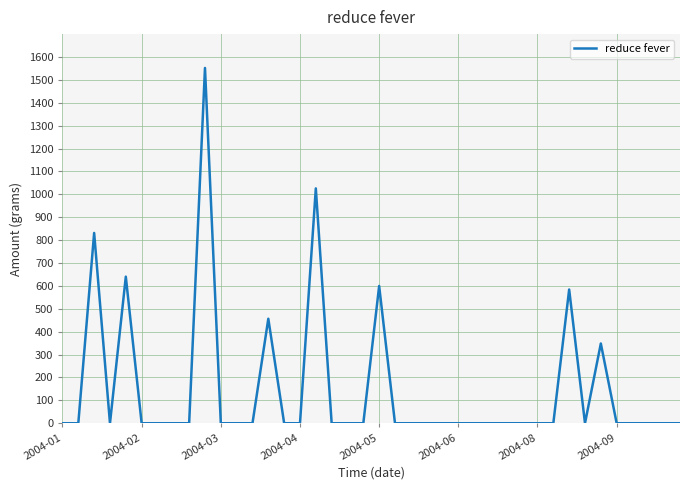

What is the maximum value shown in the chart?

1552.2